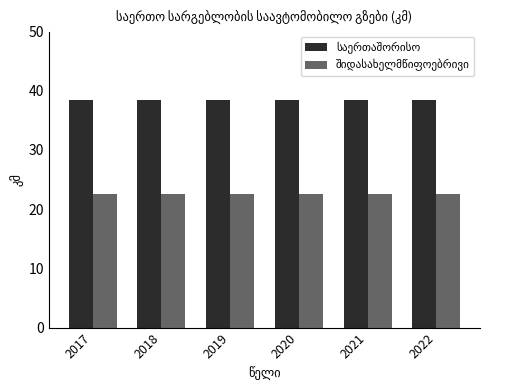

What is the spread (max minus min) of values at 2019?

15.8